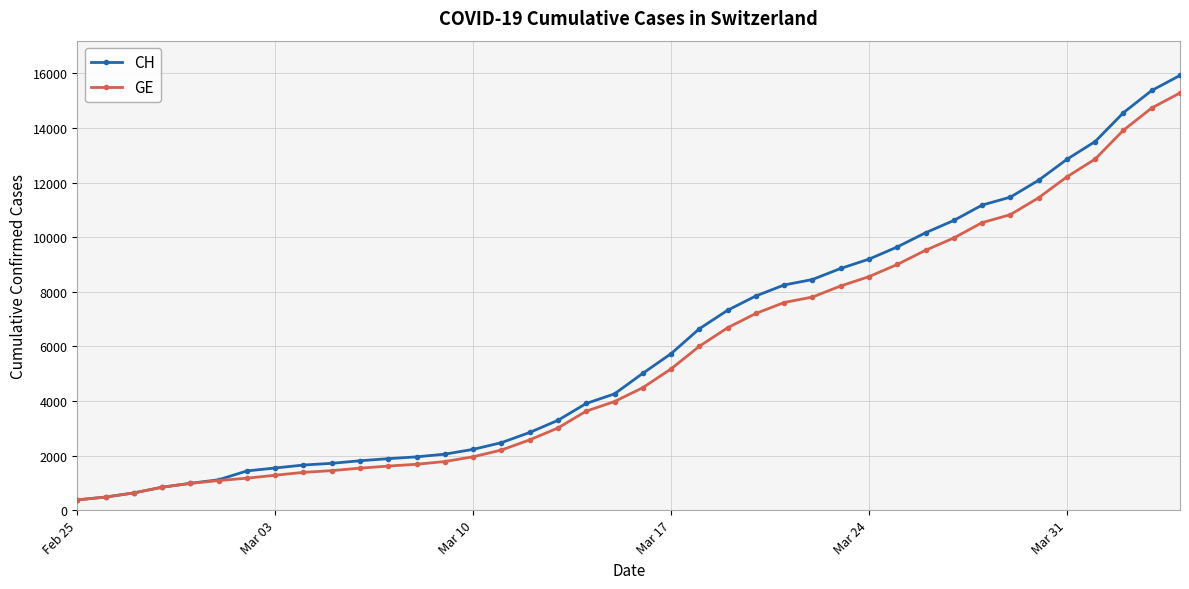

Which series has the largest range (max minus min)?

CH